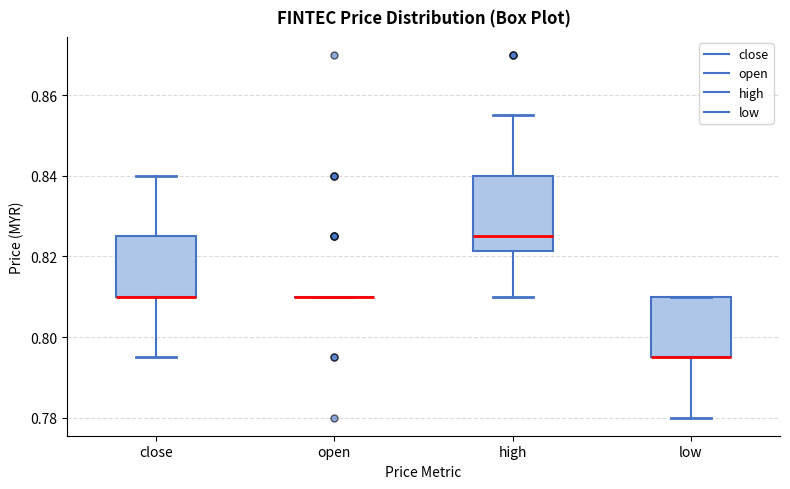

Reading left to right, transcribe this box plot: for each box, give where its median line is, the range the box spans, and where its two whiskers end, as read against the y-axis. The values are not printed on the chart, so give them approximately, as read against the axis.

close: median 0.810 (drawn on the box's lower edge), box 0.810 to 0.826, whiskers 0.796 to 0.840
open: box collapsed to a line at 0.810, whiskers 0.810 to 0.810
high: median 0.826, box 0.822 to 0.840, whiskers 0.810 to 0.856
low: median 0.796 (drawn on the box's lower edge), box 0.796 to 0.810, whiskers 0.780 to 0.810